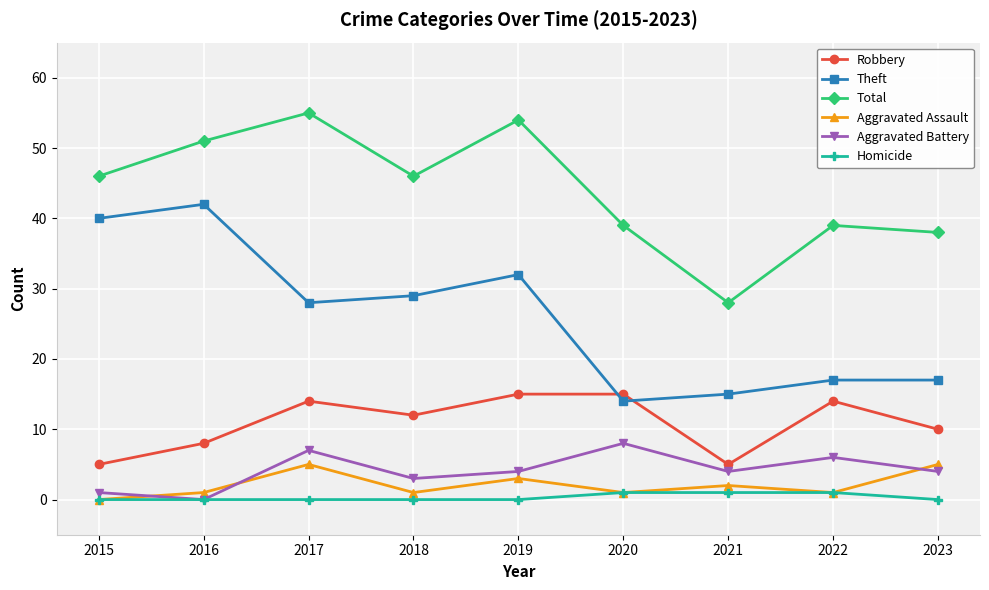

What is the greatest value displayed?

55